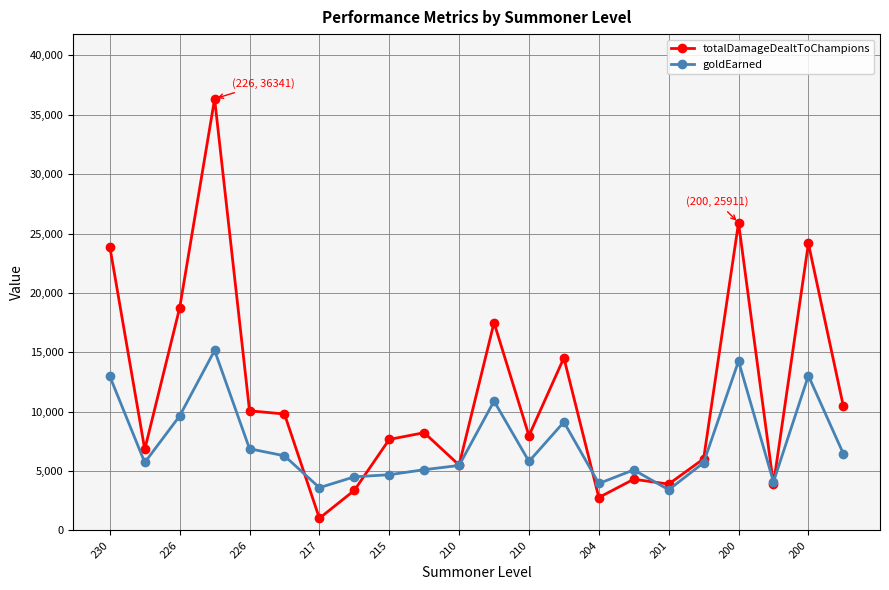

Which series has the largest range (max minus min)?

totalDamageDealtToChampions